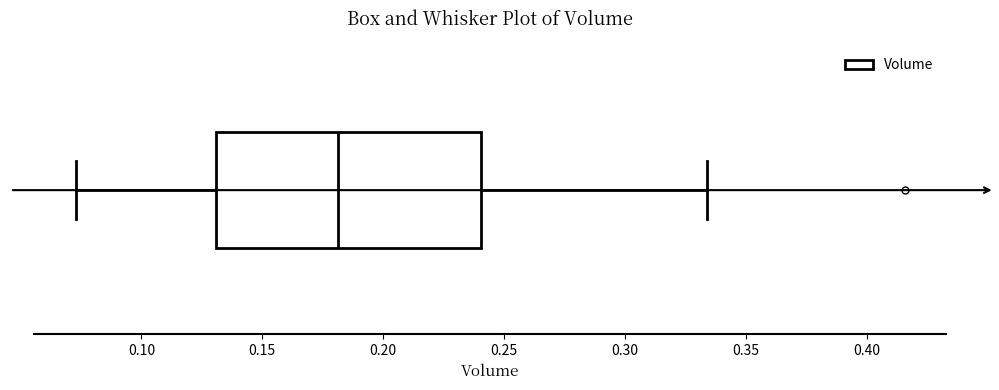

Read this box plot against the x-axis: the position of the median line, the range covered by the box, and the ends of both whiskers. The values are not printed on the chart, so give them approximately, as read against the axis.

median 0.180, box 0.130 to 0.240, whiskers 0.075 to 0.335